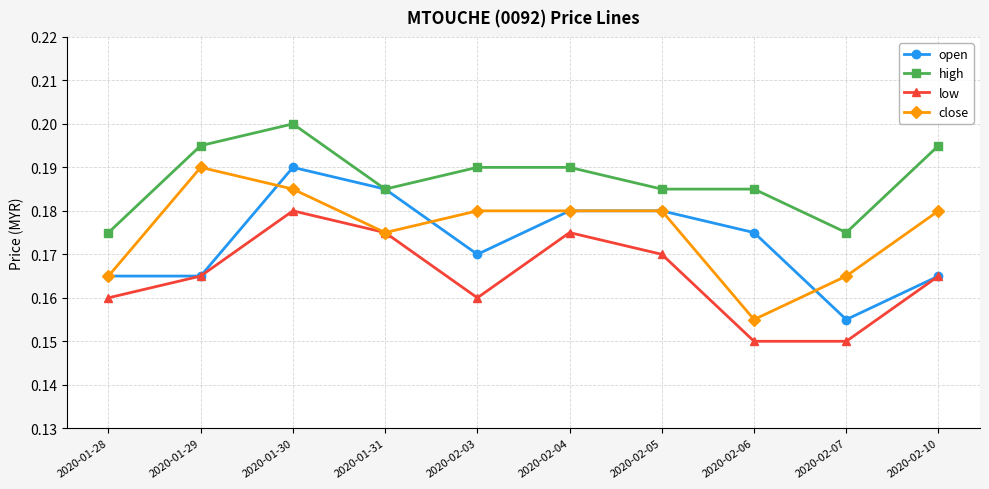

Between 2020-02-05 and 2020-02-06, which series saw the biggest shift?

close